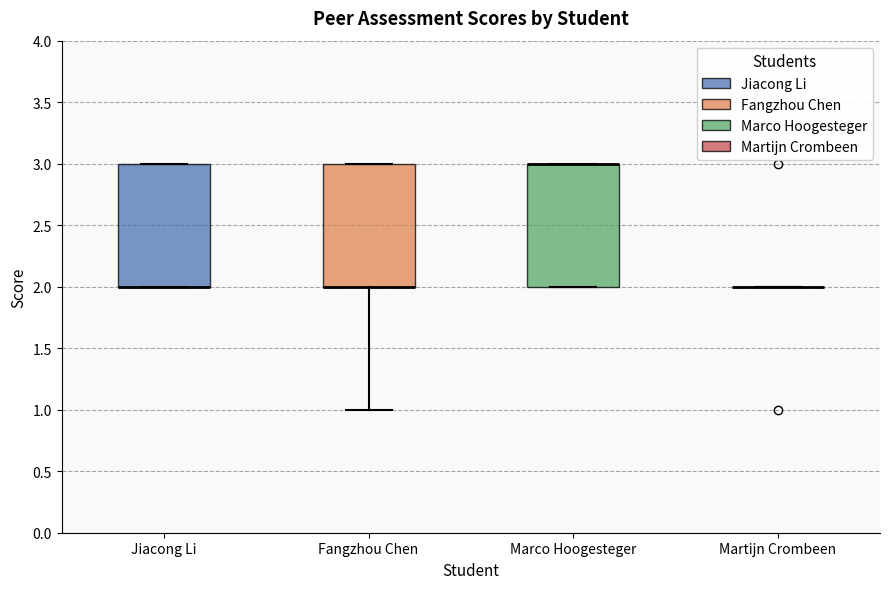

Reading left to right, read every box against the y-axis: the position of its median line, the range the box covers, and the ends of its whiskers. The values are not printed on the chart, so give them approximately, as read against the axis.

Jiacong Li: median 2 (drawn on the box's lower edge), box 2 to 3, whiskers 2 to 3
Fangzhou Chen: median 2 (drawn on the box's lower edge), box 2 to 3, whiskers 1 to 3
Marco Hoogesteger: median 3 (drawn on the box's upper edge), box 2 to 3, whiskers 2 to 3
Martijn Crombeen: box collapsed to a line at 2, whiskers 2 to 2